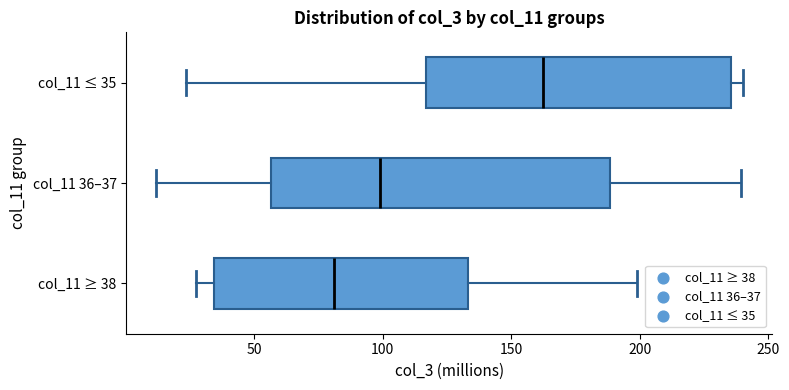

Reading bottom to top, transcribe this box plot: for each box, give where its median line is, the range the box spans, and where its two whiskers end, as read against the x-axis. The values are not printed on the chart, so give them approximately, as read against the axis.

col_11 ≥ 38: median 80, box 35 to 135, whiskers 30 to 200
col_11 36–37: median 100, box 55 to 190, whiskers 10 to 240
col_11 ≤ 35: median 160, box 115 to 235, whiskers 25 to 240